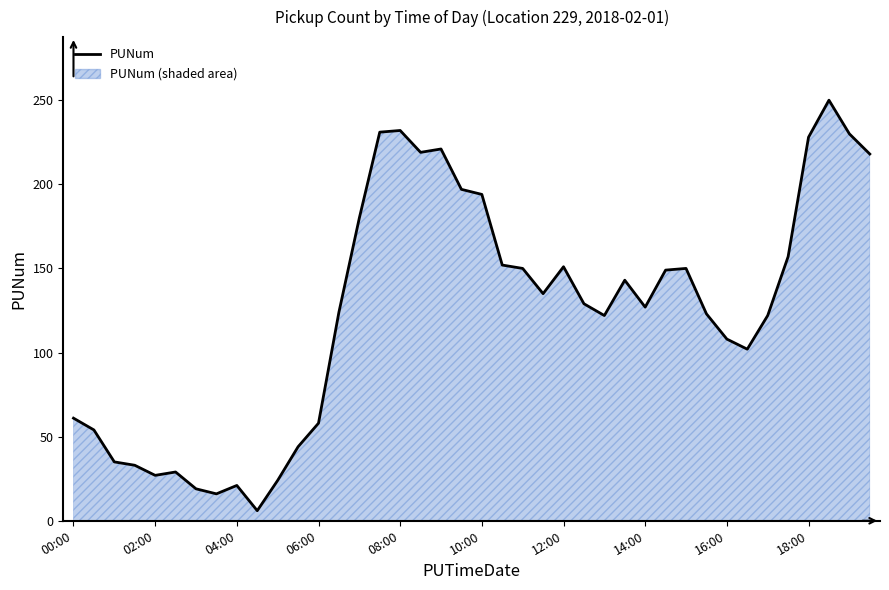

What is the smallest value displayed?

6